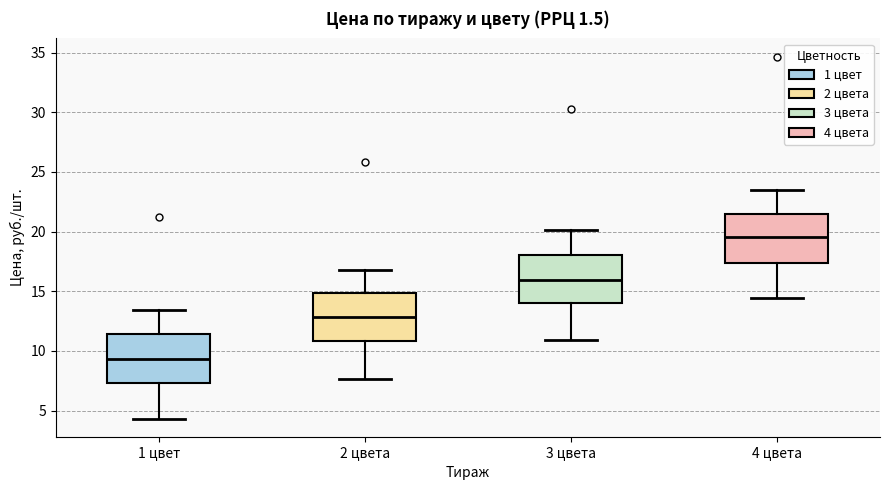

Reading left to right, read every box against the y-axis: the position of its median line, the range the box covers, and the ends of its whiskers. The values are not printed on the chart, so give them approximately, as read against the axis.

1 цвет: median 9.5, box 7.5 to 11.5, whiskers 4.5 to 13.5
2 цвета: median 13.0, box 11.0 to 15.0, whiskers 7.5 to 17.0
3 цвета: median 16.0, box 14.0 to 18.0, whiskers 11.0 to 20.0
4 цвета: median 19.5, box 17.5 to 21.5, whiskers 14.5 to 23.5